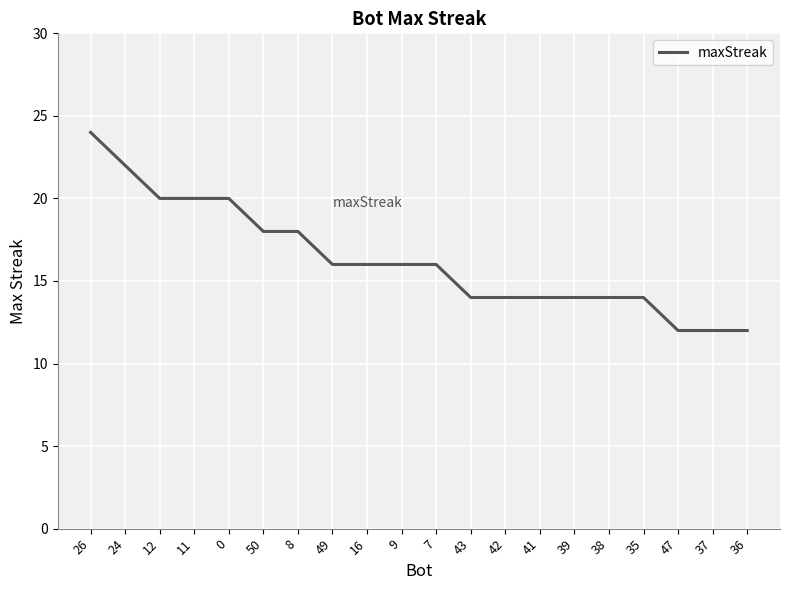

How many values are between 14 and 20?

15